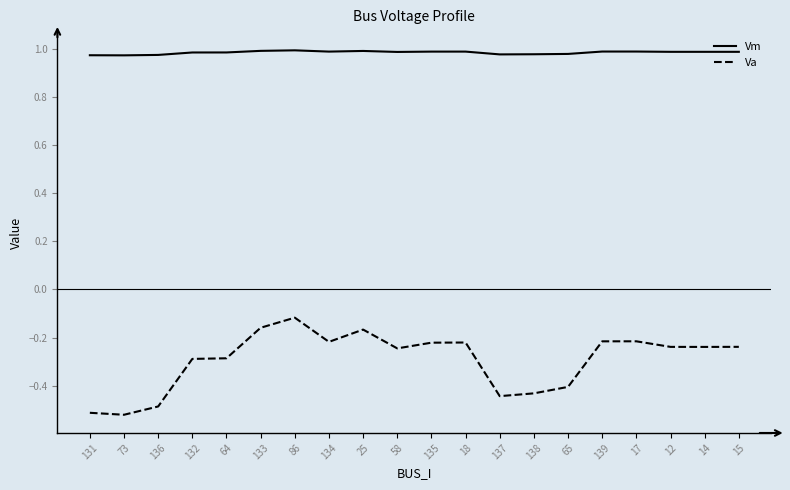

How many lines are shown in the chart?

2